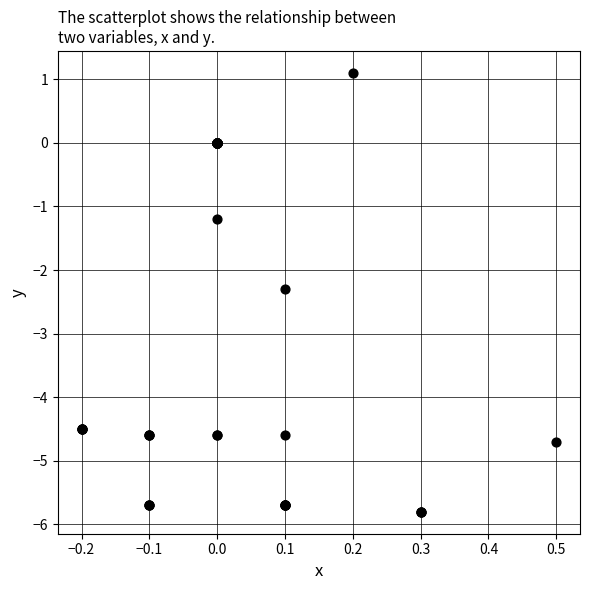

What Y value in the scatter plot is closest to -2?

-2.3